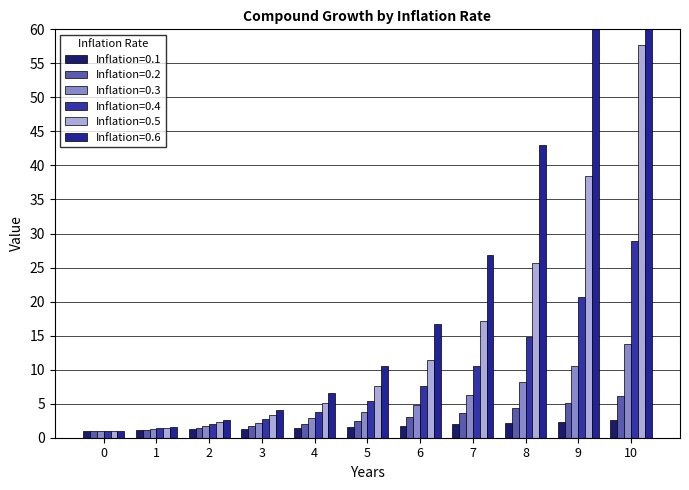

How many values in the 0.5 series exceed 7?

6